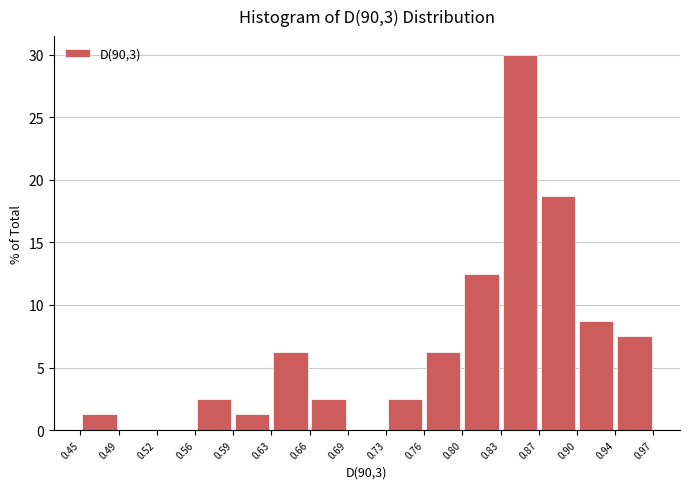

Reading left to right, transcribe this chart: for each bar, give the range it covers on the x-axis and its height. The values are not printed on the chart, so give them approximately, as read against the axis.

0.45 to 0.49: 1.5
0.49 to 0.52: 0
0.52 to 0.56: 0
0.56 to 0.59: 2.5
0.59 to 0.63: 1.5
0.63 to 0.66: 6.5
0.66 to 0.69: 2.5
0.69 to 0.73: 0
0.73 to 0.76: 2.5
0.76 to 0.80: 6.5
0.80 to 0.83: 12.5
0.83 to 0.87: 30.0
0.87 to 0.90: 19.0
0.90 to 0.94: 9.0
0.94 to 0.97: 7.5